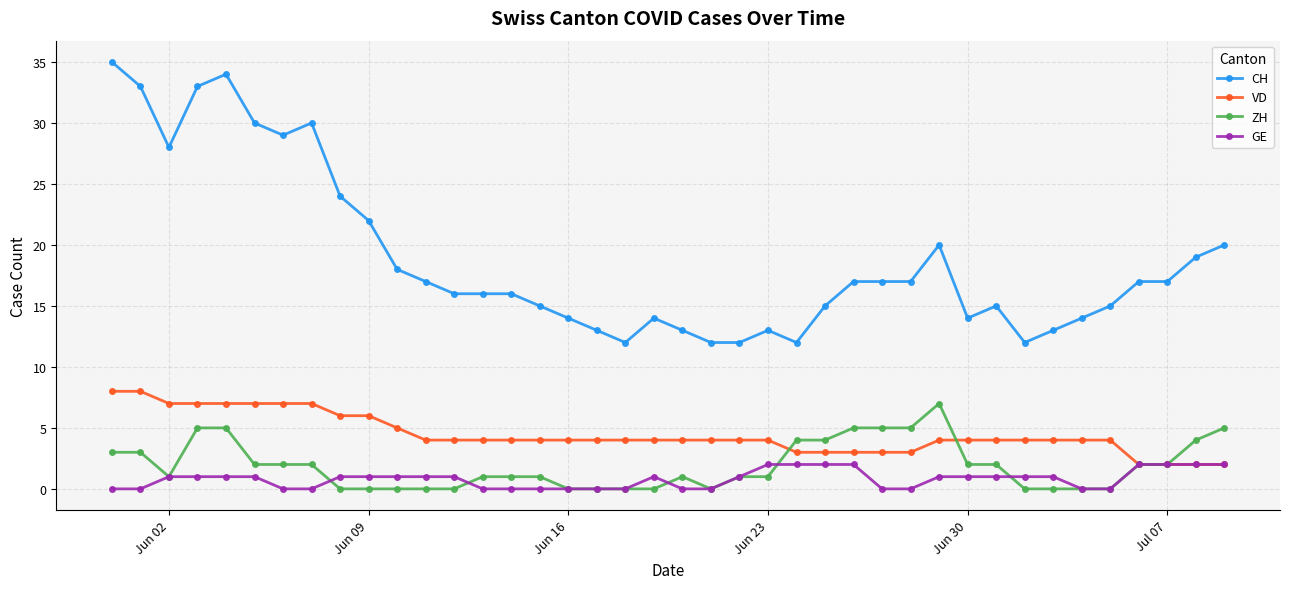

What is the minimum value for CH?

12